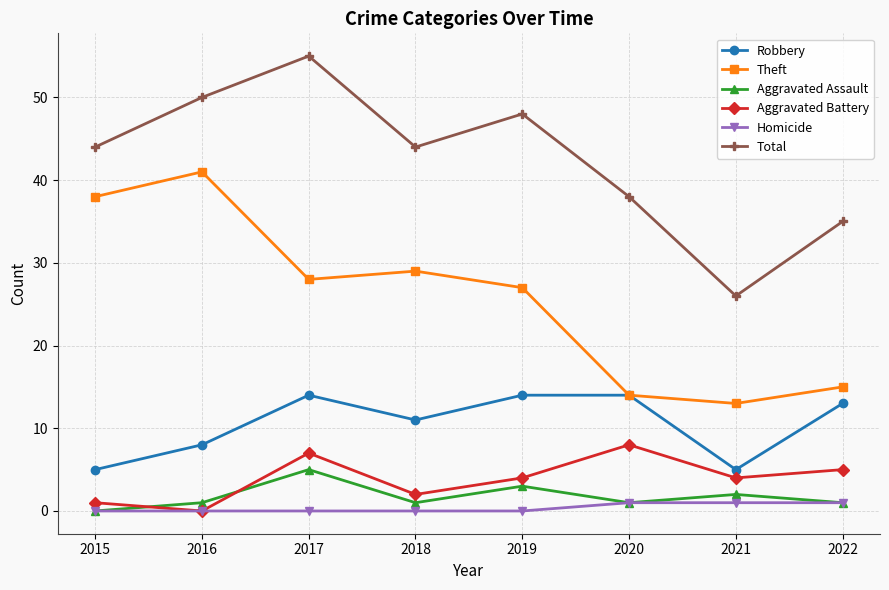

Which category has the highest value across all series?

2017